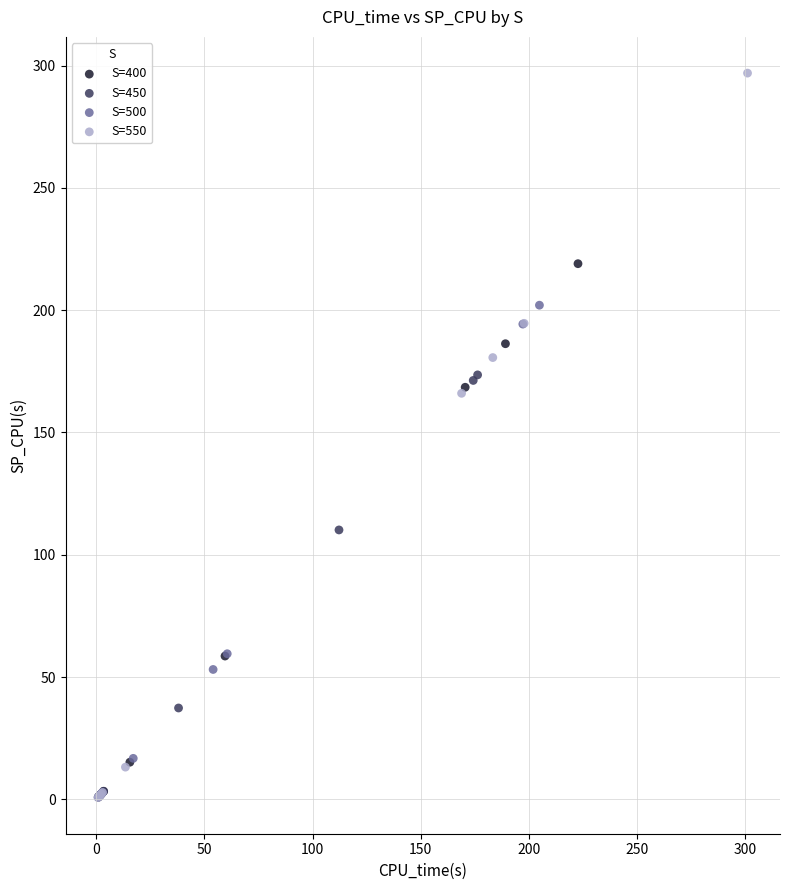

Which series reaches the maximum Y coordinate?

S=550